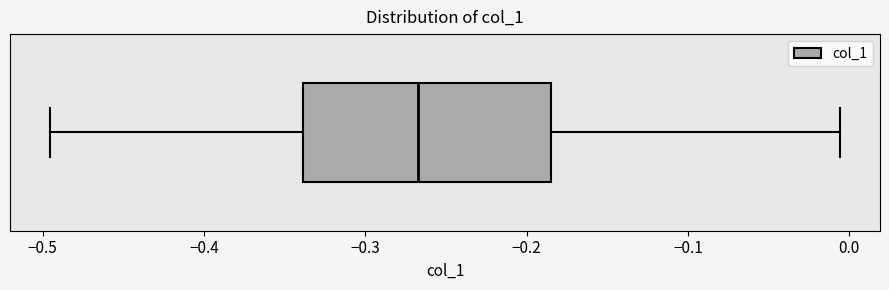

Transcribe this box plot: give where the median line is, the range the box spans, and where the two whiskers end, as read against the x-axis. The values are not printed on the chart, so give them approximately, as read against the axis.

median -0.27, box -0.34 to -0.18, whiskers -0.50 to -0.01